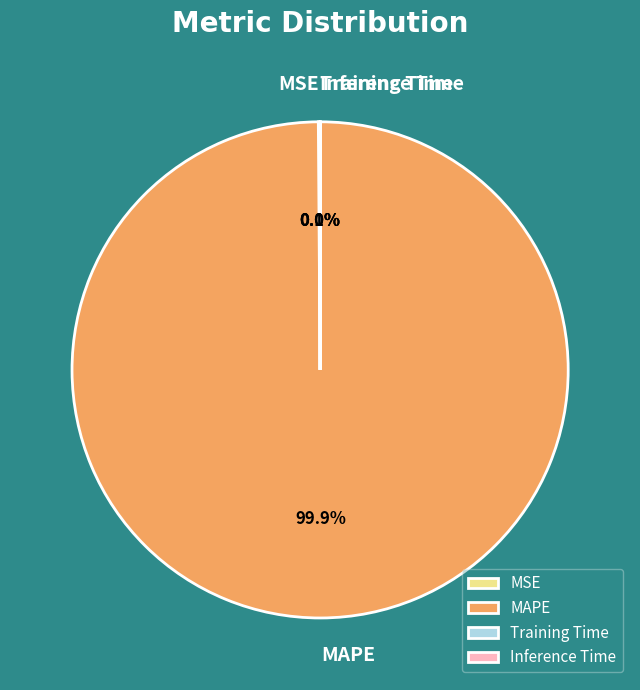

What is the largest slice in the pie chart?

MAPE